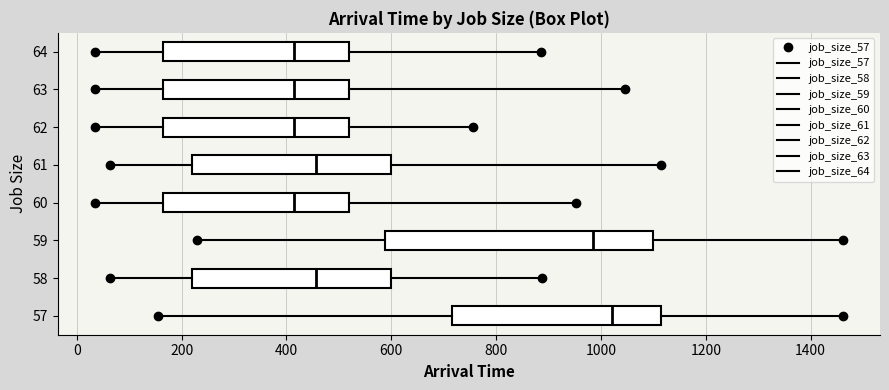

Comparing the boxes themselves (not the whiskers), which one is the widest?

59